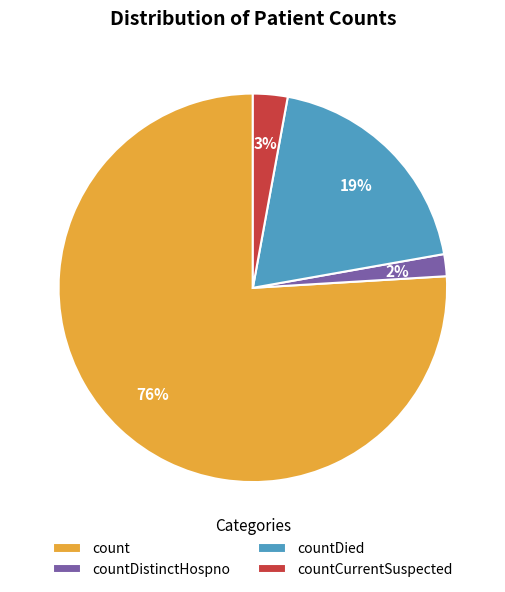

The countDistinctHospno slice represents 2% of the pie. True or false?

True